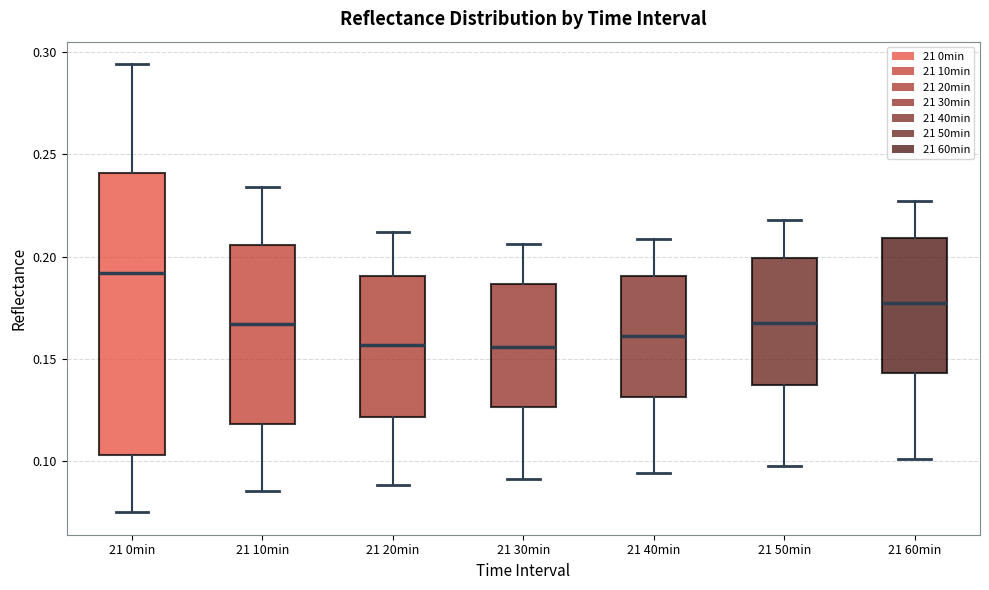

Reading left to right, transcribe this box plot: for each box, give where its median line is, the range the box spans, and where its two whiskers end, as read against the y-axis. The values are not printed on the chart, so give them approximately, as read against the axis.

21 0min: median 0.190, box 0.105 to 0.240, whiskers 0.075 to 0.295
21 10min: median 0.165, box 0.120 to 0.205, whiskers 0.085 to 0.235
21 20min: median 0.155, box 0.120 to 0.190, whiskers 0.090 to 0.210
21 30min: median 0.155, box 0.125 to 0.185, whiskers 0.090 to 0.205
21 40min: median 0.160, box 0.130 to 0.190, whiskers 0.095 to 0.210
21 50min: median 0.170, box 0.135 to 0.200, whiskers 0.100 to 0.220
21 60min: median 0.175, box 0.145 to 0.210, whiskers 0.100 to 0.225